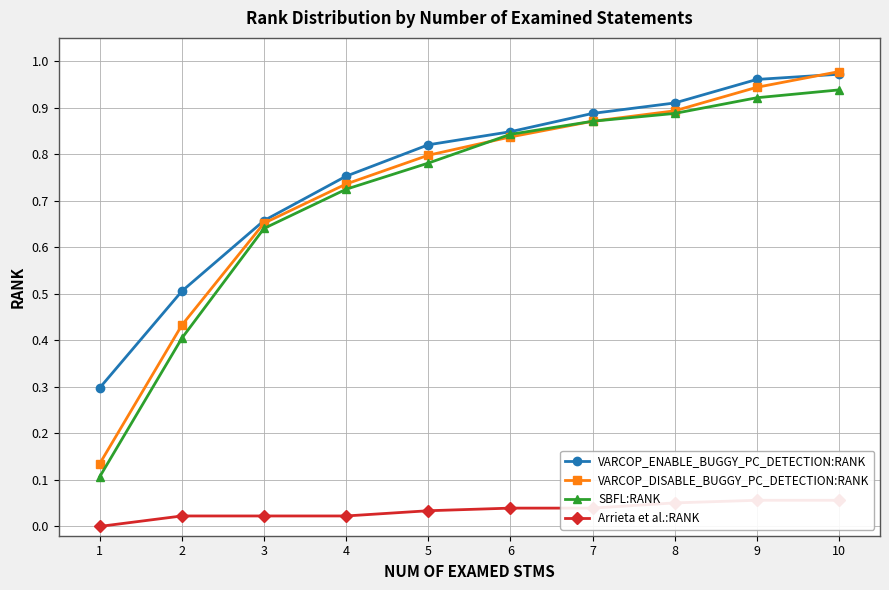

What are all the series names shown in the legend?

VARCOP_ENABLE_BUGGY_PC_DETECTION:RANK, VARCOP_DISABLE_BUGGY_PC_DETECTION:RANK, SBFL:RANK, Arrieta et al.:RANK